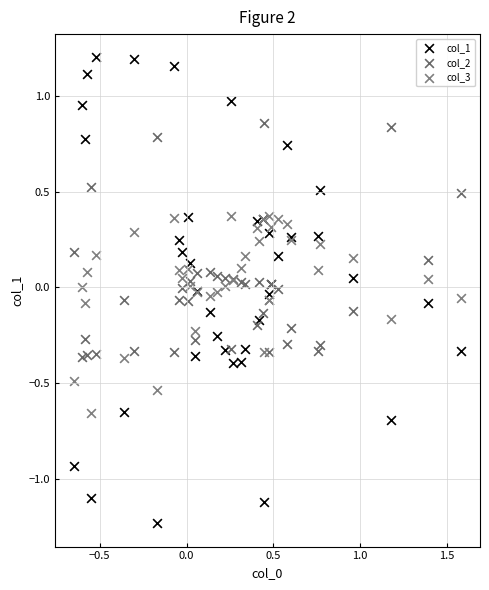

What are all the series names shown in the legend?

col_1, col_2, col_3